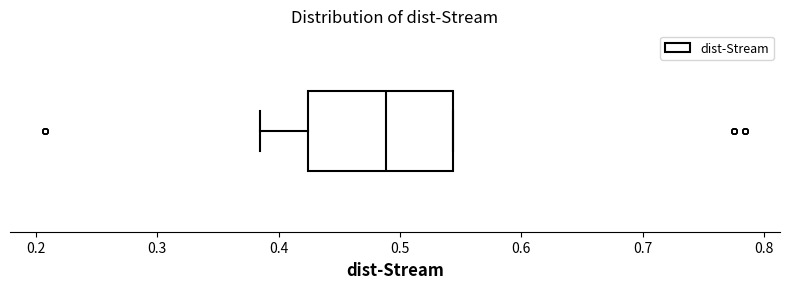

Read this box plot against the x-axis: the position of the median line, the range covered by the box, and the ends of both whiskers. The values are not printed on the chart, so give them approximately, as read against the axis.

median 0.49, box 0.42 to 0.54, whiskers 0.38 to 0.54